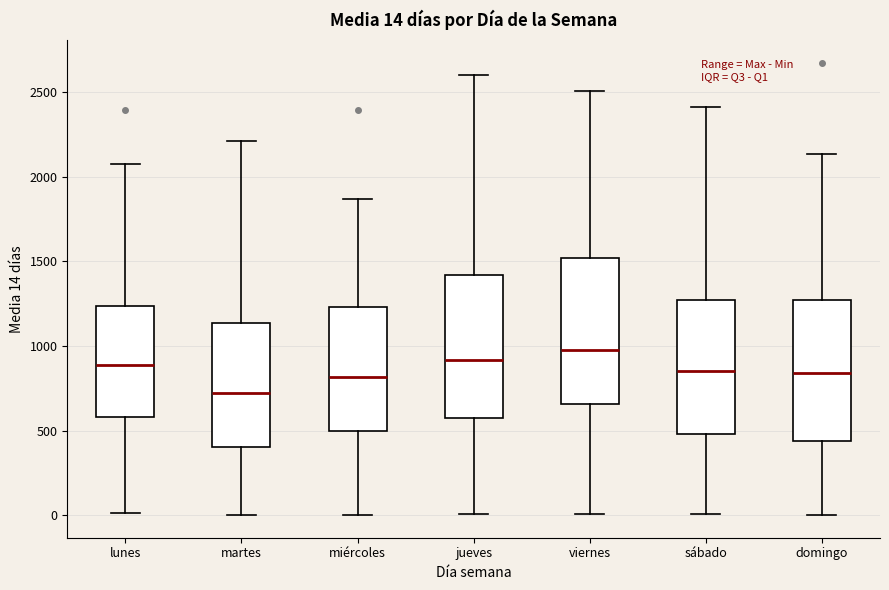

Which box's median line is the lowest?

martes